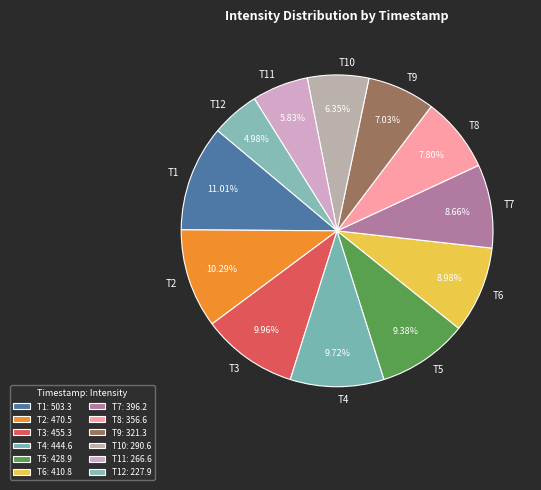

To the nearest percent, what is the difference between the largest and smallest slice percentages?

6%